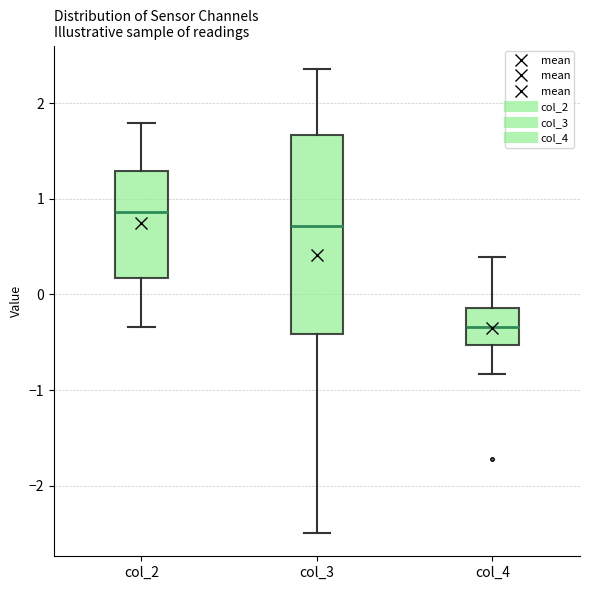

Where does the lower whisker of the box for col_3 end on the y-axis? The values are not printed on the chart, so give them approximately, as read against the axis.

-2.5